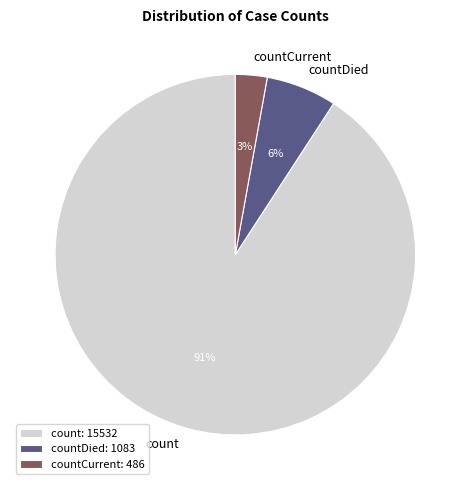

Count the number of slices in the pie.

3